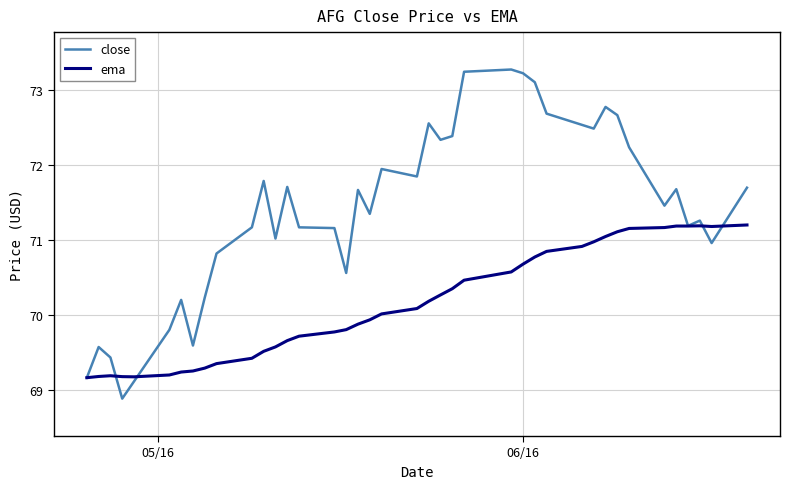

List the series in order of their peak value, lowest first.

ema, close